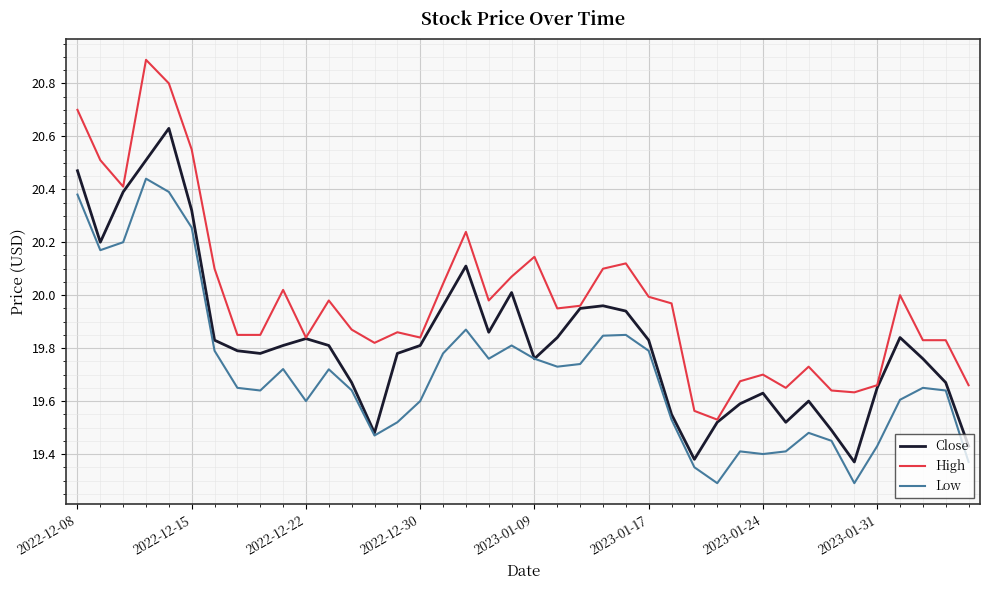

Rank the series by their maximum value, from highest to lowest.

High, Close, Low